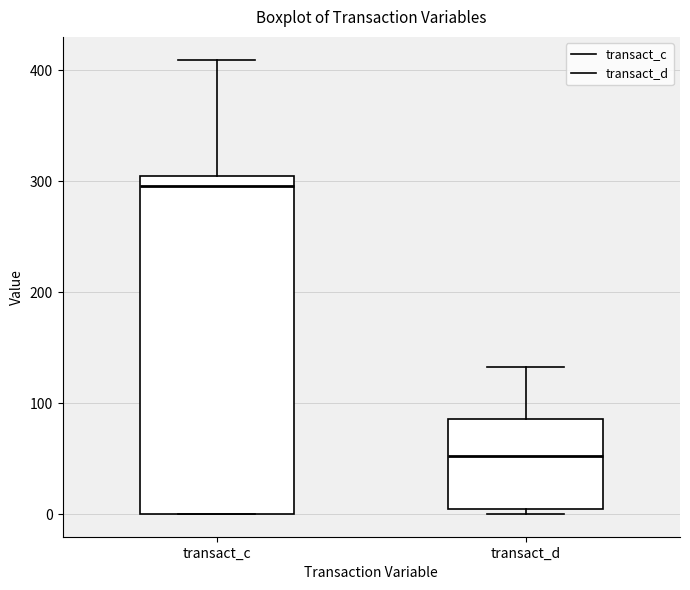

Which box has the highest median line?

transact_c